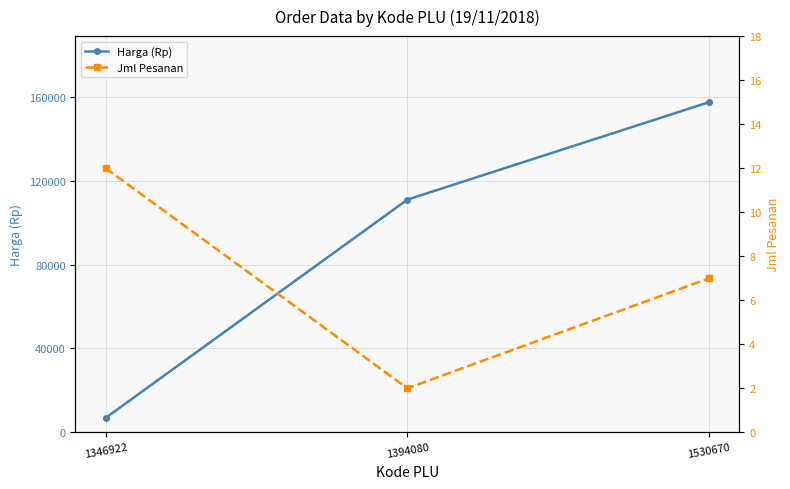

At how many categories does at least one series exceed 12402?

2